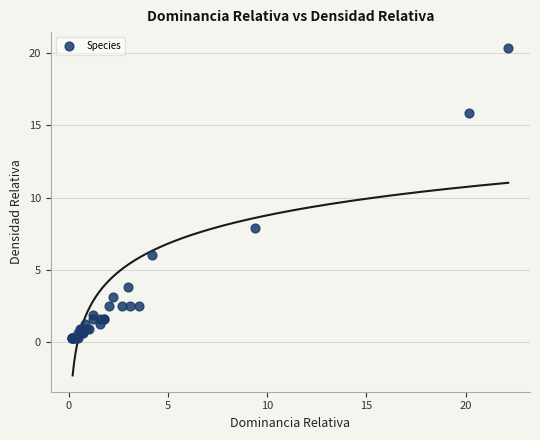

What Y value in the scatter plot is closest to 10?

7.9